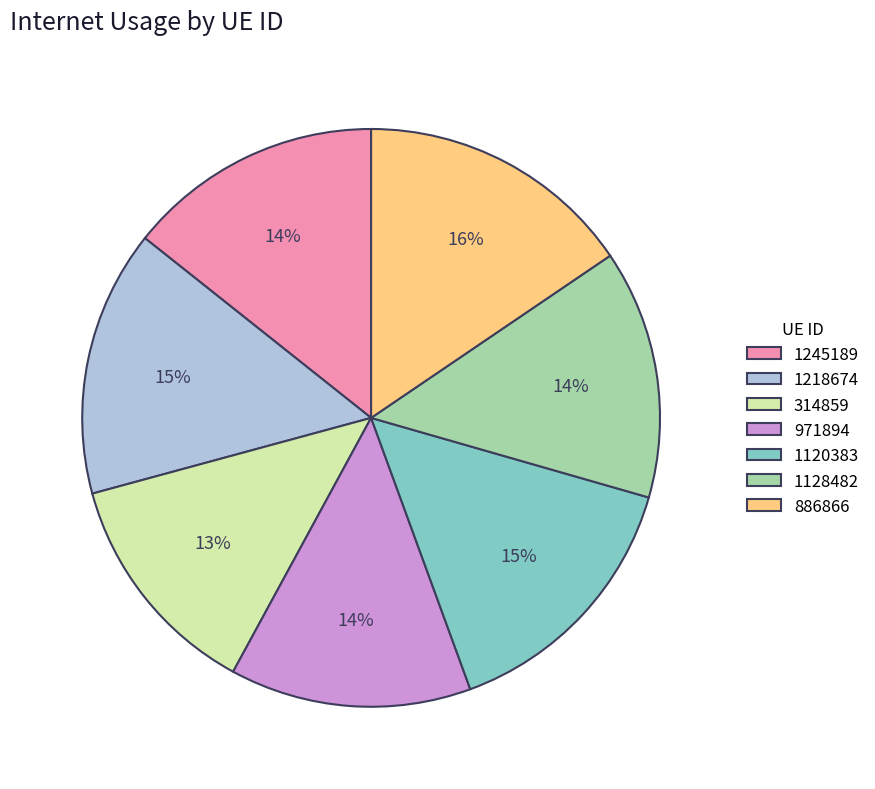

Is there a majority slice in this chart?

No